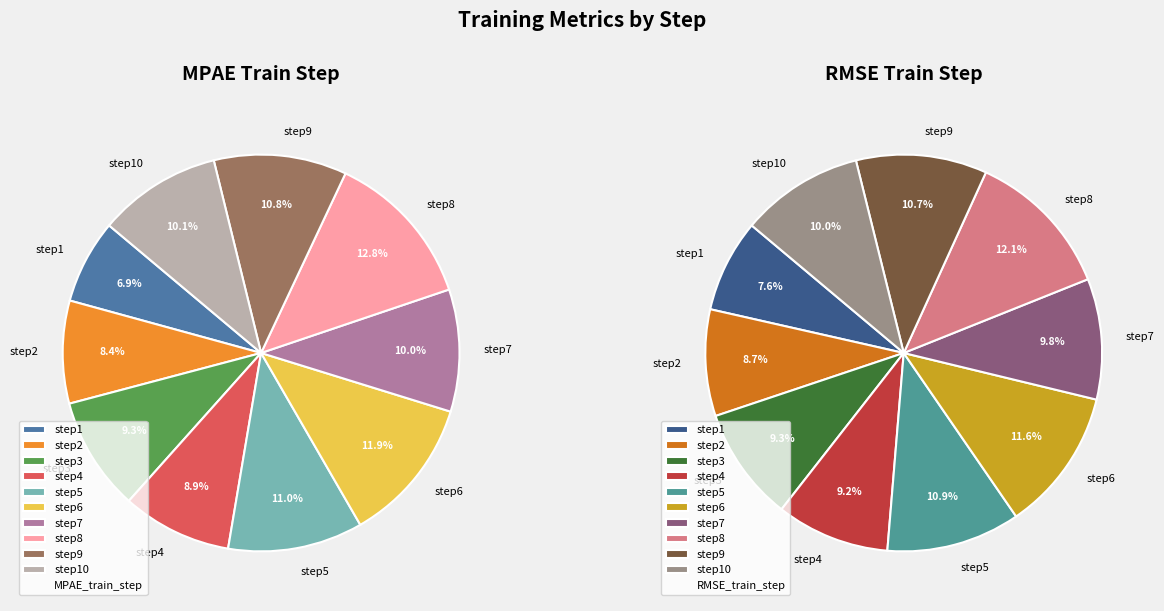

How many slices are in this pie chart?

10